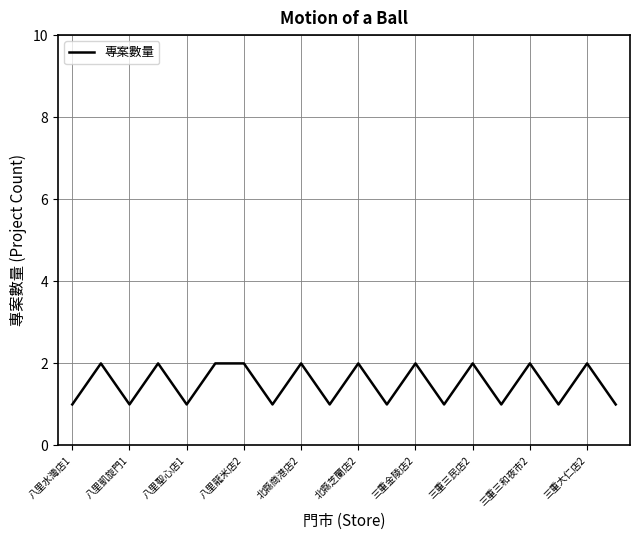

Does the chart display data point markers on the line(s)?

No